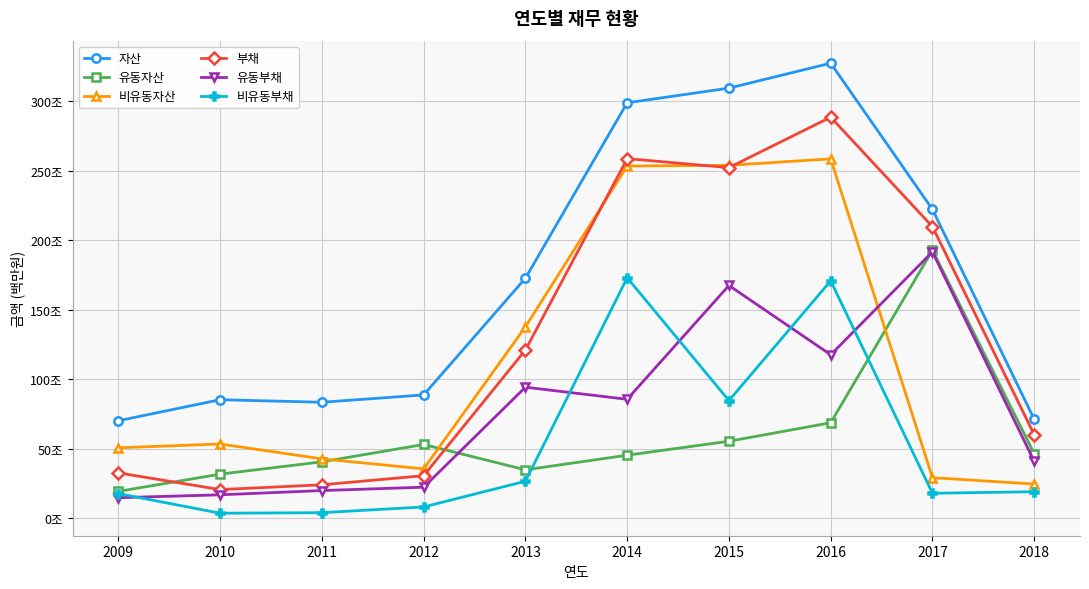

Where is 부채 nearest to the value 154572976?

2013